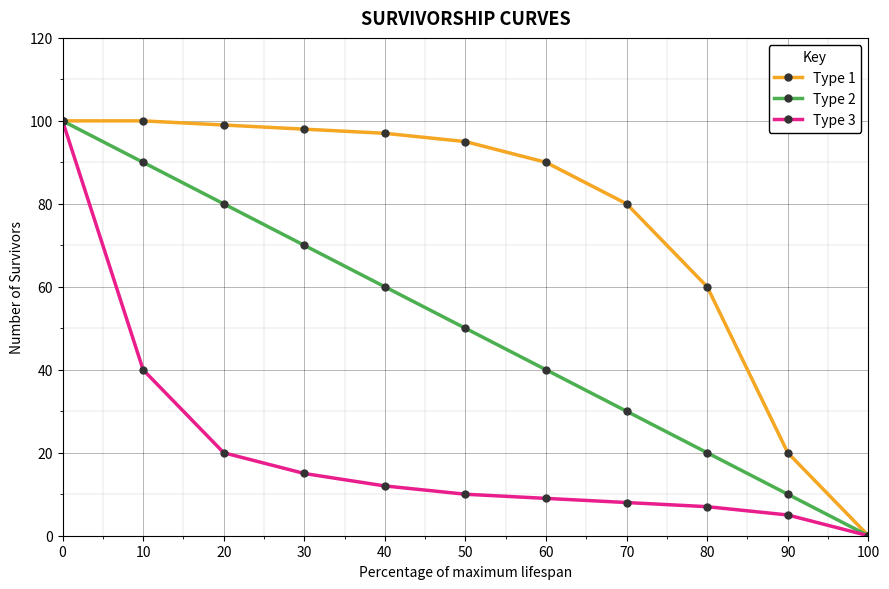

Is it true that Type 1 equals 99 at 20?

True